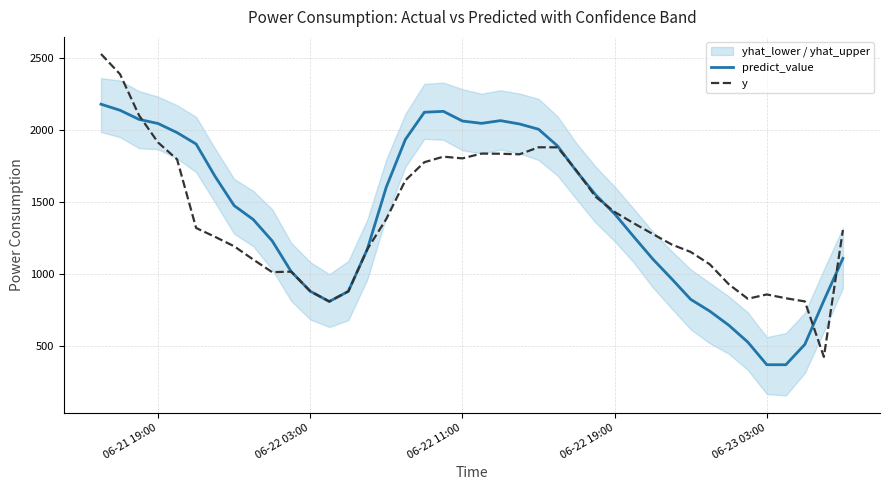

Is it true that predict_value equals 371.2 at 06-23 03:00?

True